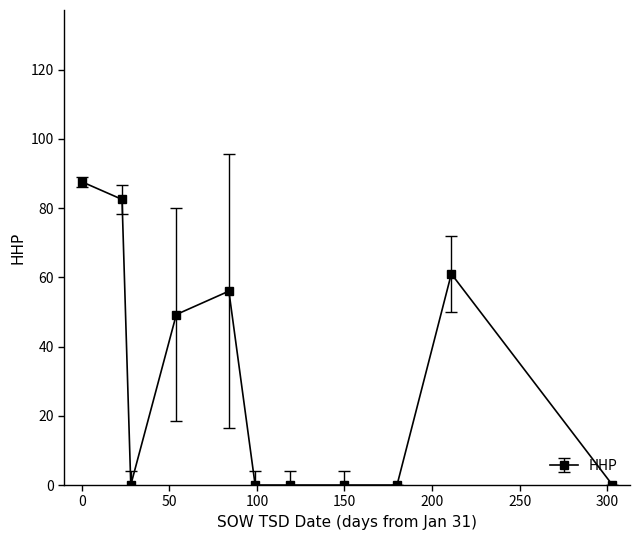

What is the maximum value shown in the chart?

87.6